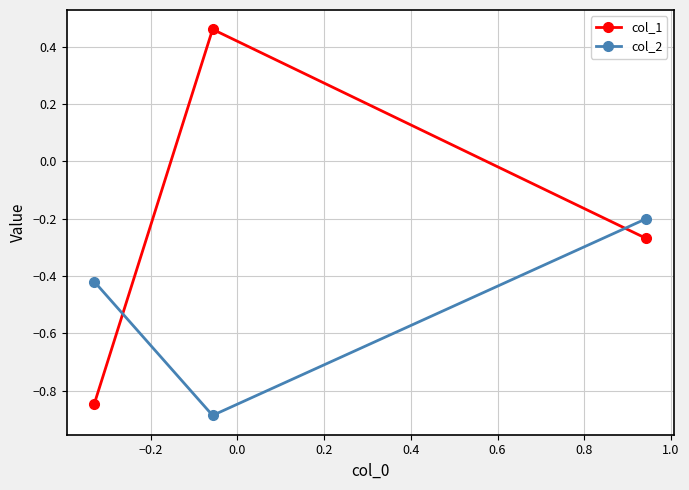

List the series in order of their peak value, highest first.

col_1, col_2